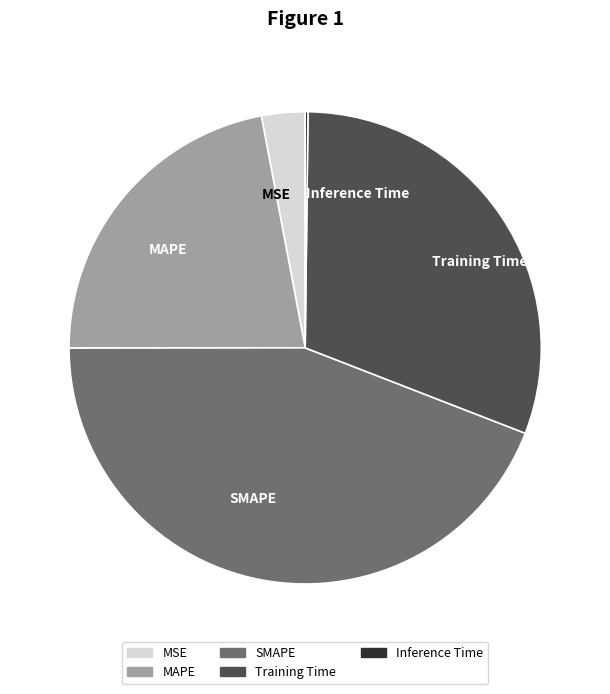

Which has a higher value, MAPE or Training Time?

Training Time